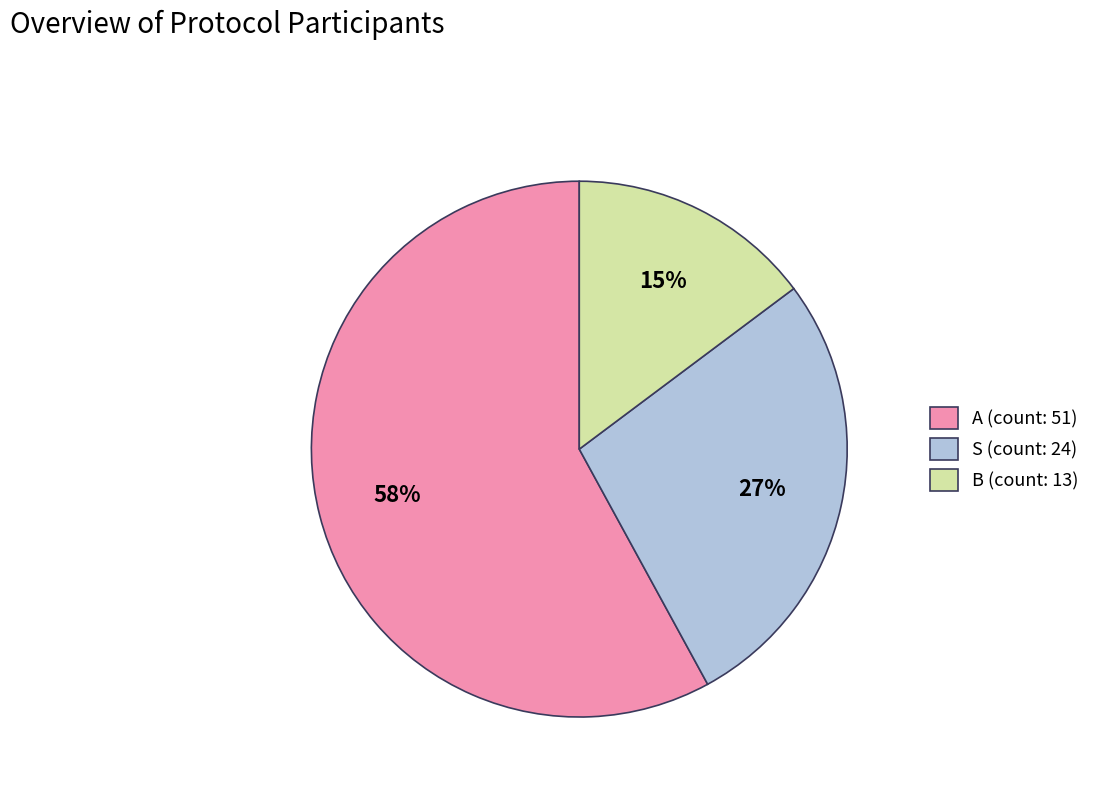

The B slice represents 29% of the pie. True or false?

False